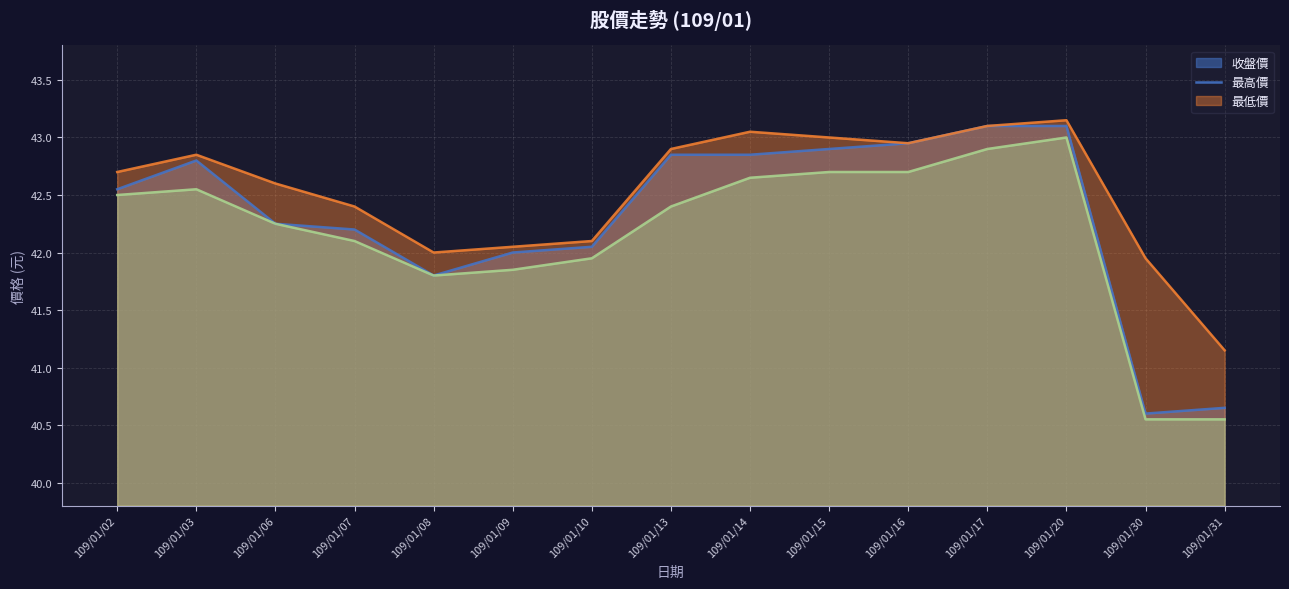

What is the difference between the maximum and minimum values in the 最高價 線 series?

2.0